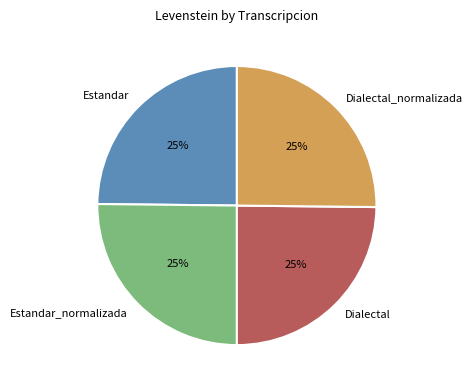

Does Dialectal account for over 50% of the chart?

No